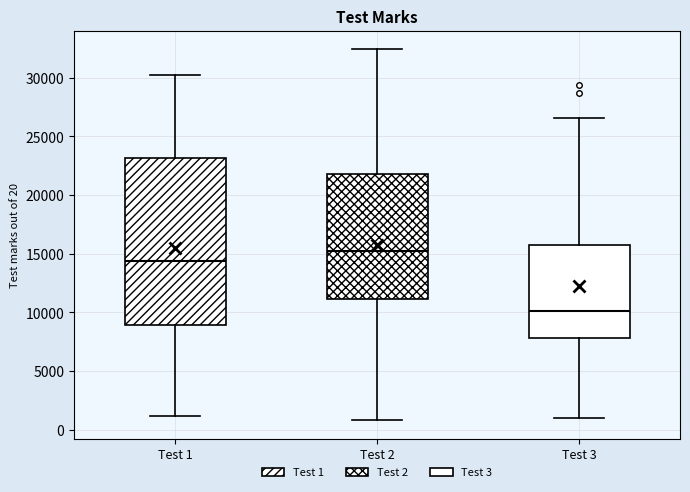

Which box has the lowest median line?

Test 3